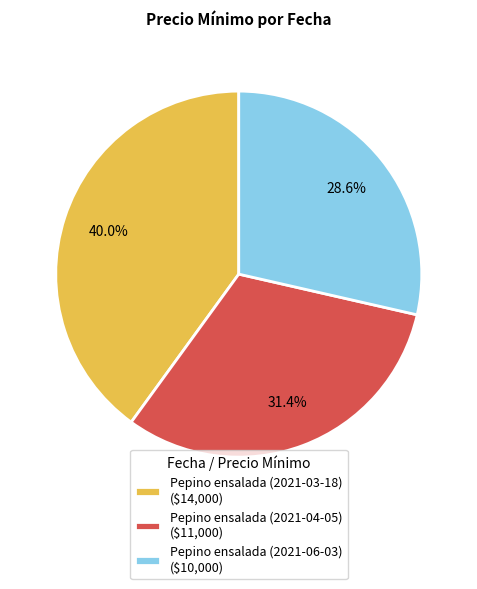

Between Pepino ensalada (2021-04-05) and Pepino ensalada (2021-06-03), which is larger?

Pepino ensalada (2021-04-05)